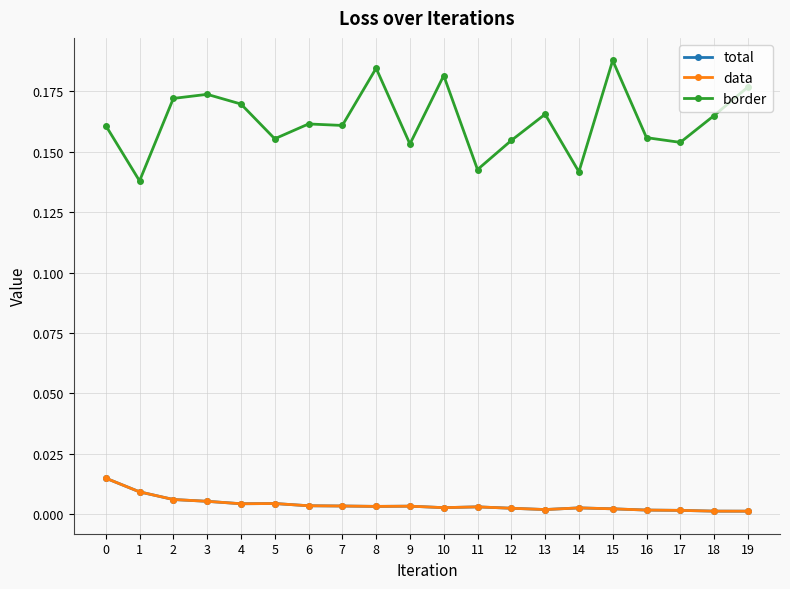

List the labels in order of data value, smallest first.

19, 18, 17, 16, 13, 15, 12, 14, 10, 11, 8, 9, 7, 6, 4, 5, 3, 2, 1, 0